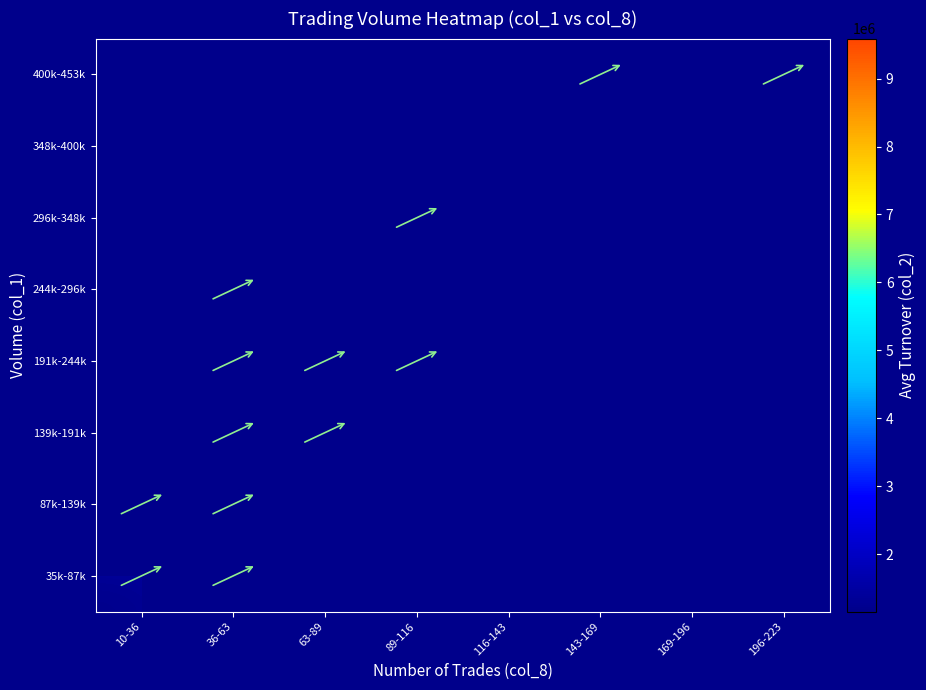

Is the value of 400k-453k at 10-36 greater than the value of 296k-348k at 36-63?

No